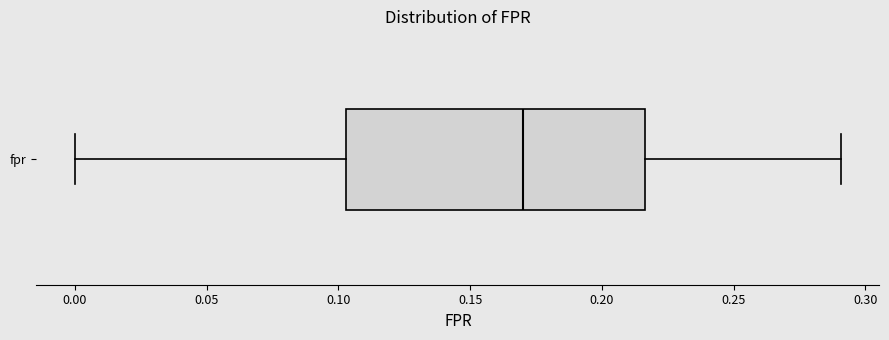

Where does the median line of the box for fpr sit on the x-axis? The values are not printed on the chart, so give them approximately, as read against the axis.

0.170